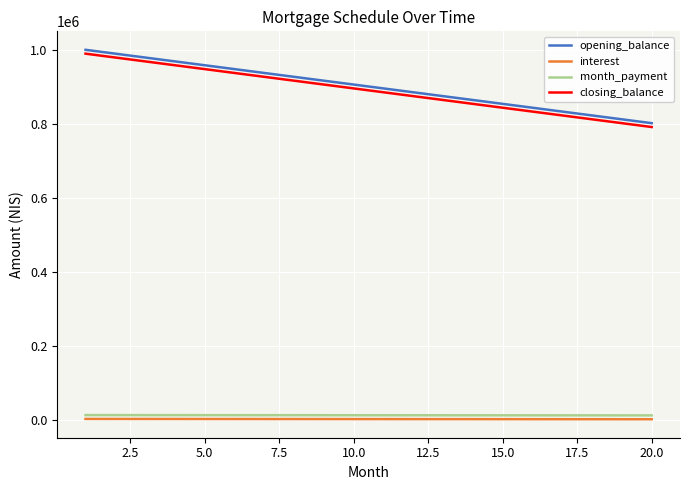

True or false: month_payment and closing_balance cross at least once.

False